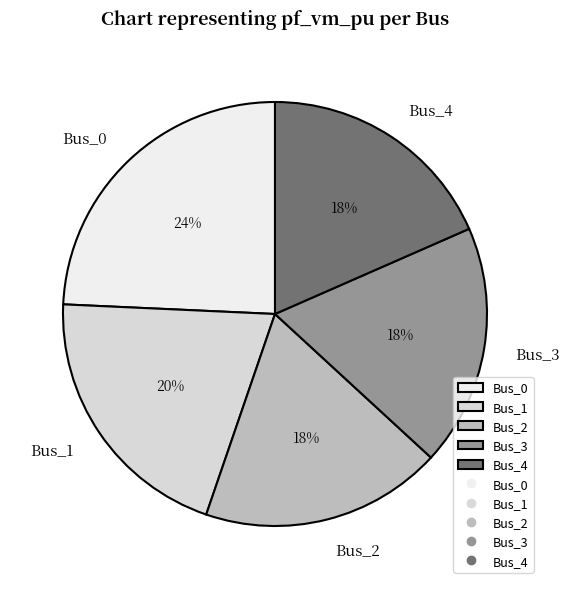

Which category has the biggest portion of the pie?

Bus_0